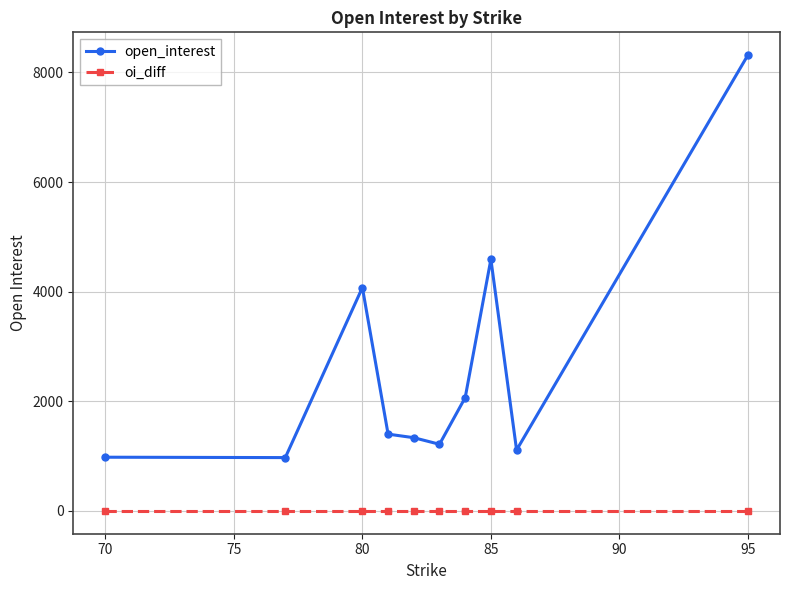

Which series has the largest range (max minus min)?

open_interest